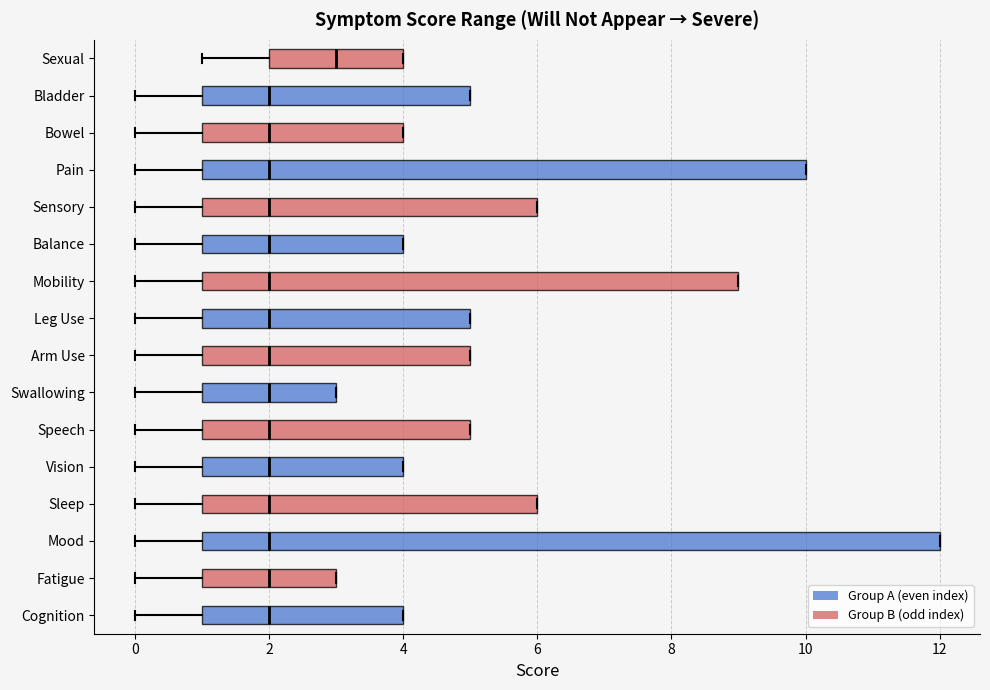

Where does the median line of the box for Mood sit on the x-axis? The values are not printed on the chart, so give them approximately, as read against the axis.

2